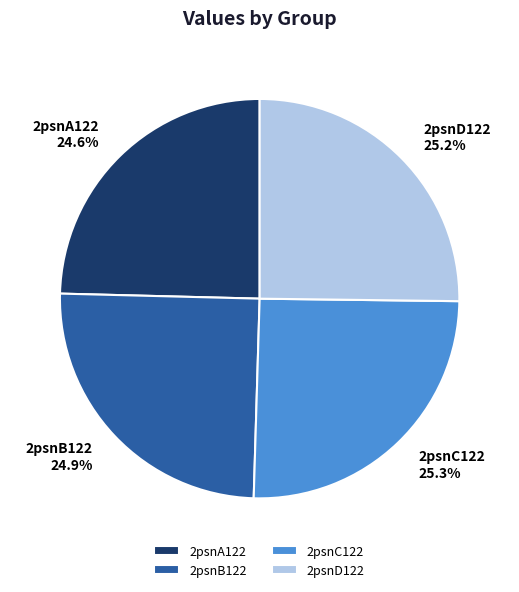

Does any single category account for the majority?

No